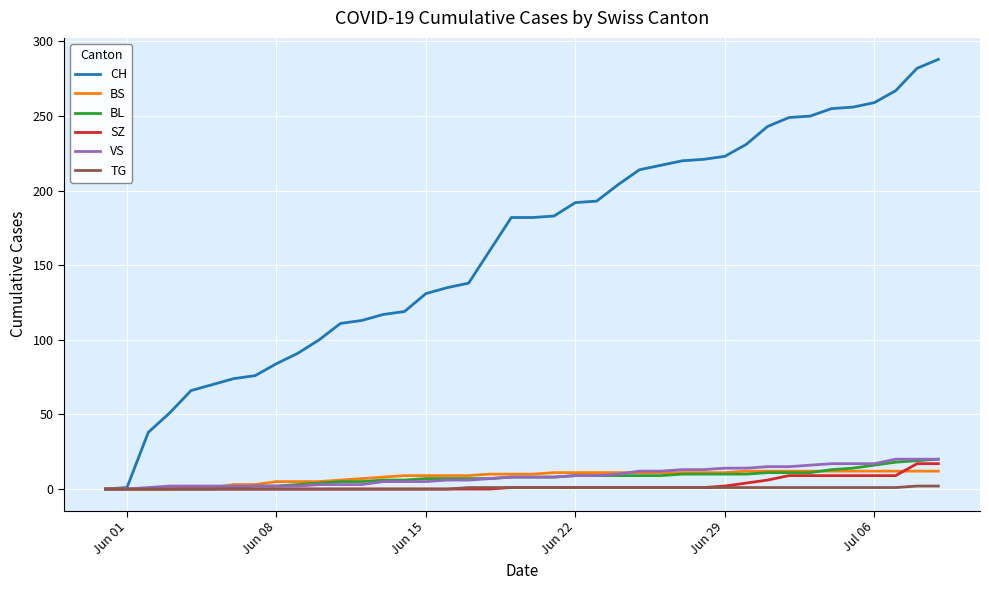

Which series has the largest total across all categories?

CH